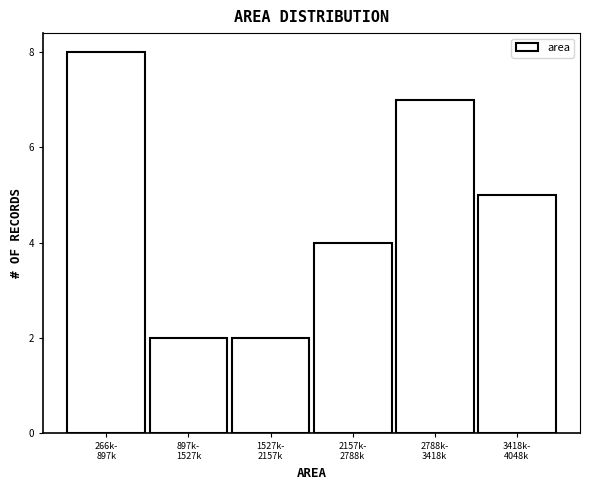

Reading left to right, extract all data points from this chart.

8	2	2	4	7	5